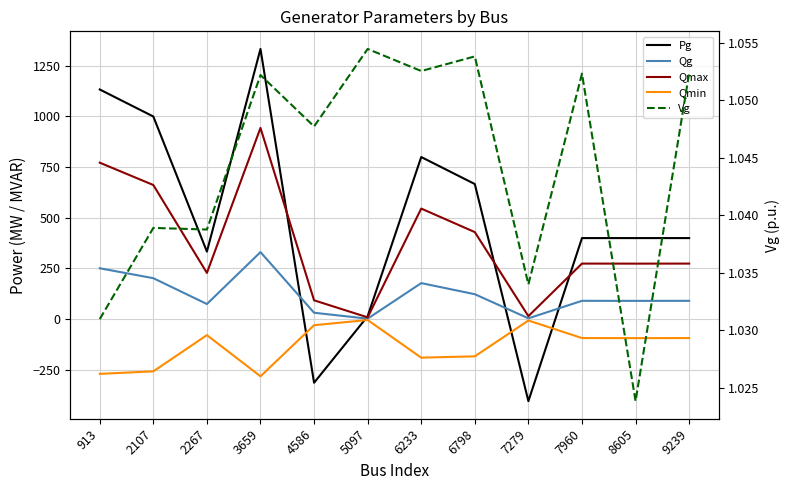

How many lines are shown in the chart?

5